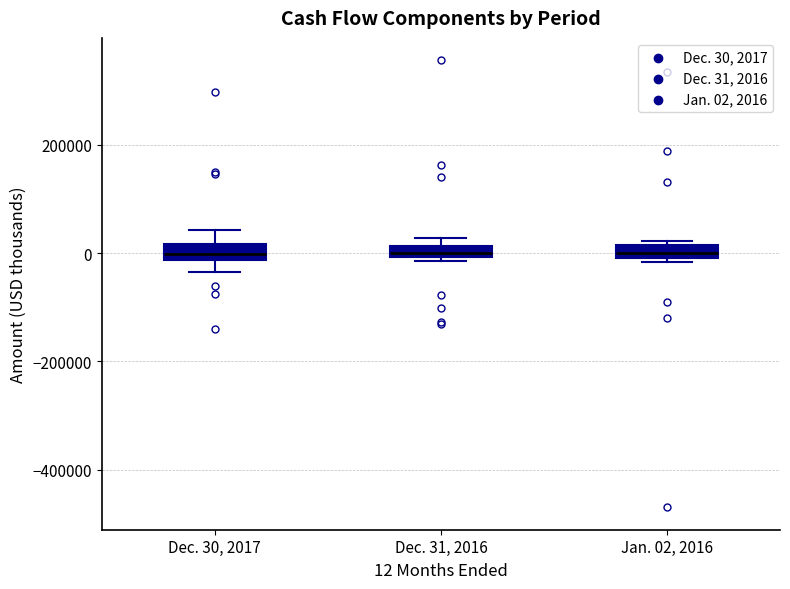

Where does the median line of the box for Dec. 30, 2017 sit on the y-axis? The values are not printed on the chart, so give them approximately, as read against the axis.

0